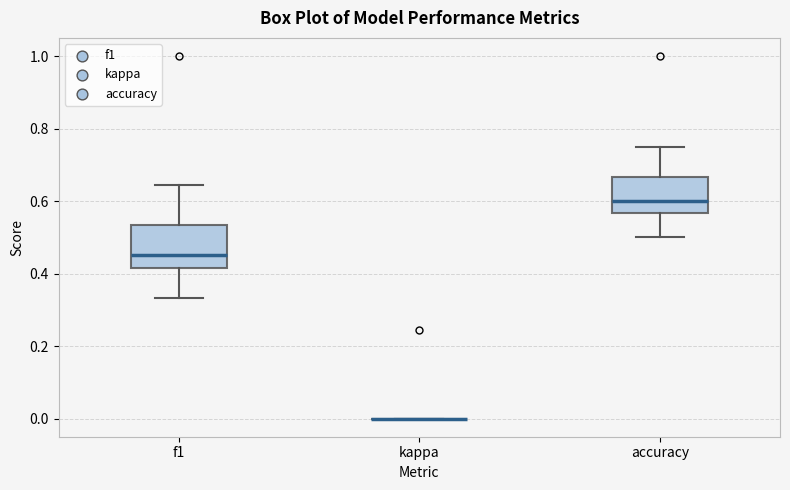

Reading left to right, read every box against the y-axis: the position of its median line, the range the box covers, and the ends of its whiskers. The values are not printed on the chart, so give them approximately, as read against the axis.

f1: median 0.46, box 0.42 to 0.54, whiskers 0.34 to 0.64
kappa: box collapsed to a line at 0.00, whiskers 0.00 to 0.00
accuracy: median 0.60, box 0.56 to 0.66, whiskers 0.50 to 0.76